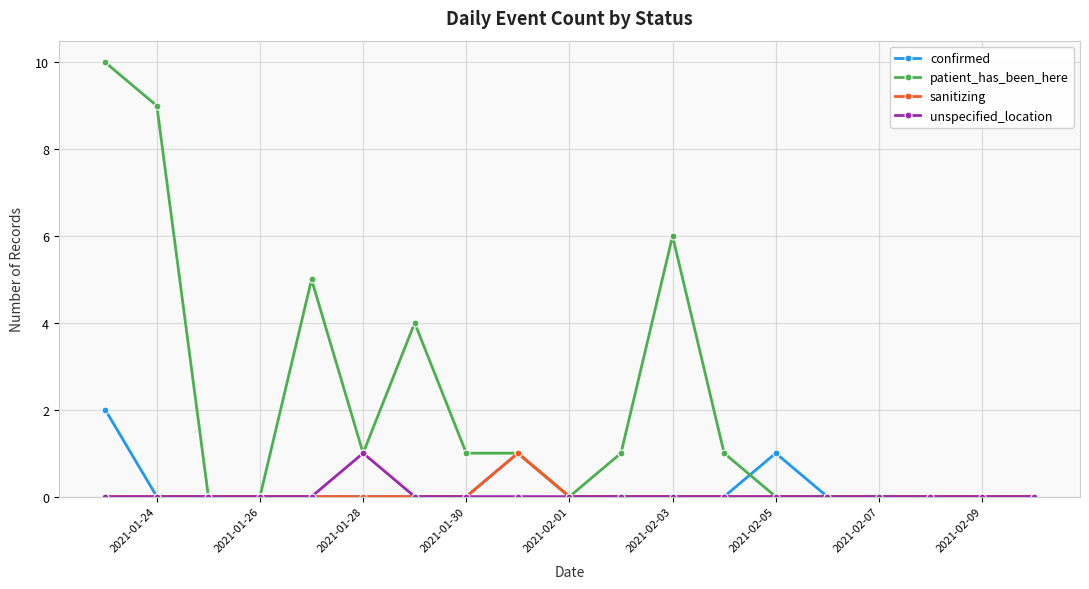

Which series has the largest range (max minus min)?

patient_has_been_here